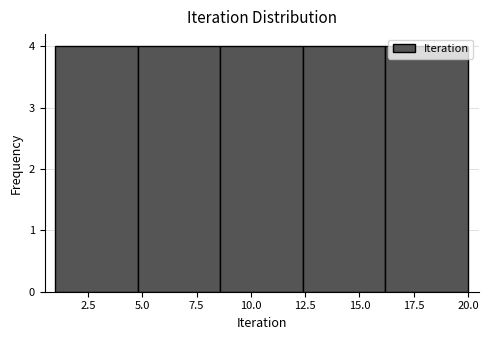

Reading left to right, transcribe this chart: for each bar, give the range it covers on the x-axis and its height. Neither the bar edges nor the heights are printed on the chart, so give them approximately, as read against the axes.

1.0 to 4.8: 4
4.8 to 8.6: 4
8.6 to 12.4: 4
12.4 to 16.2: 4
16.2 to 20.0: 4